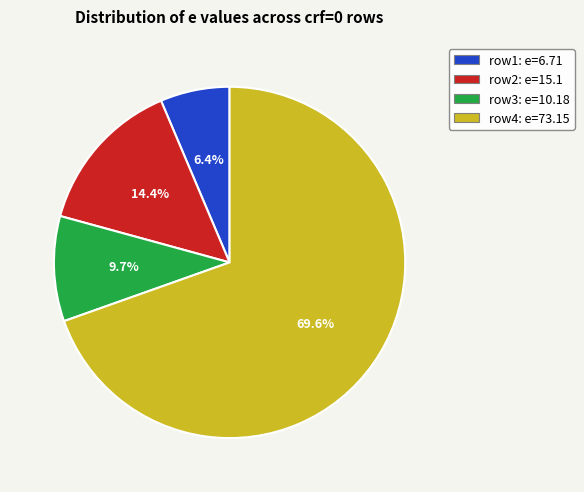

Rank the categories by value from highest to lowest.

row4: e=73.15, row2: e=15.1, row3: e=10.18, row1: e=6.71